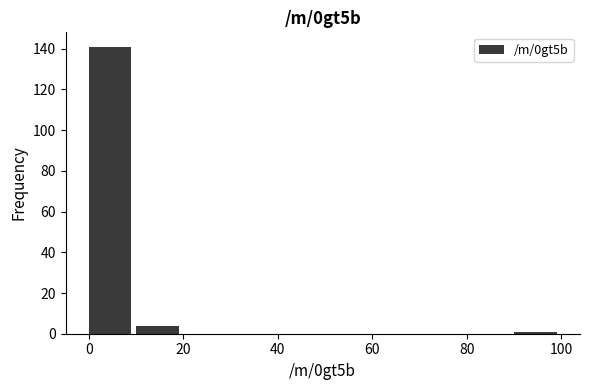

How tall is the bar that spans 10 to 20 on the x-axis? The values are not printed on the chart, so give them approximately, as read against the axis.

4